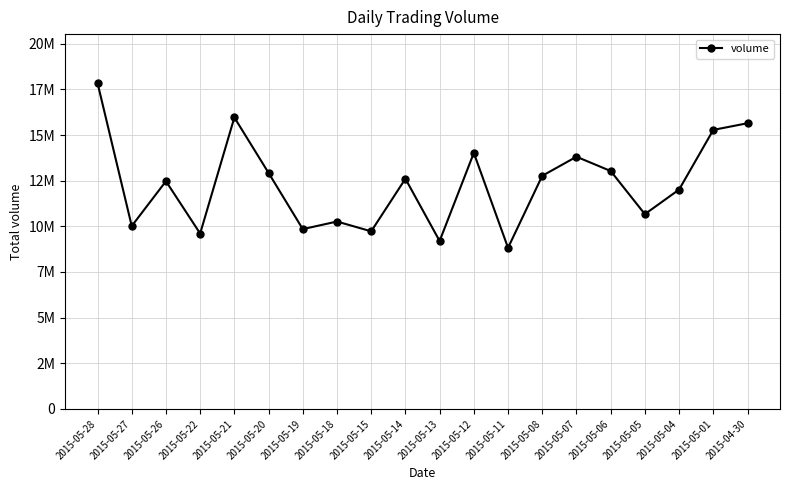

Is this an area chart (filled region under the line)?

No